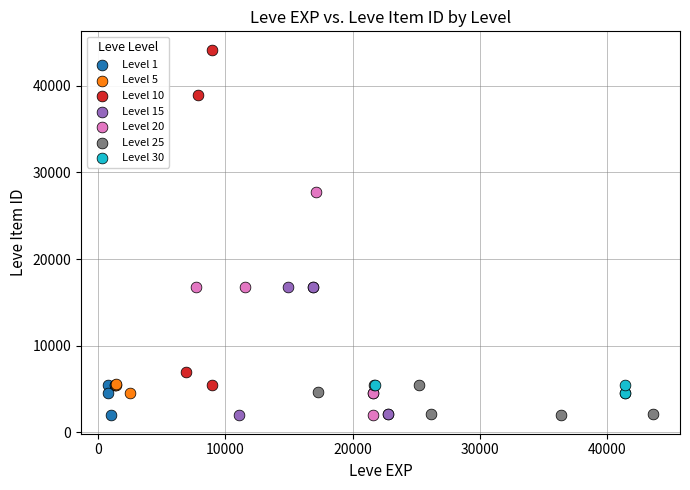

Which series contains the highest Y value?

Level 10